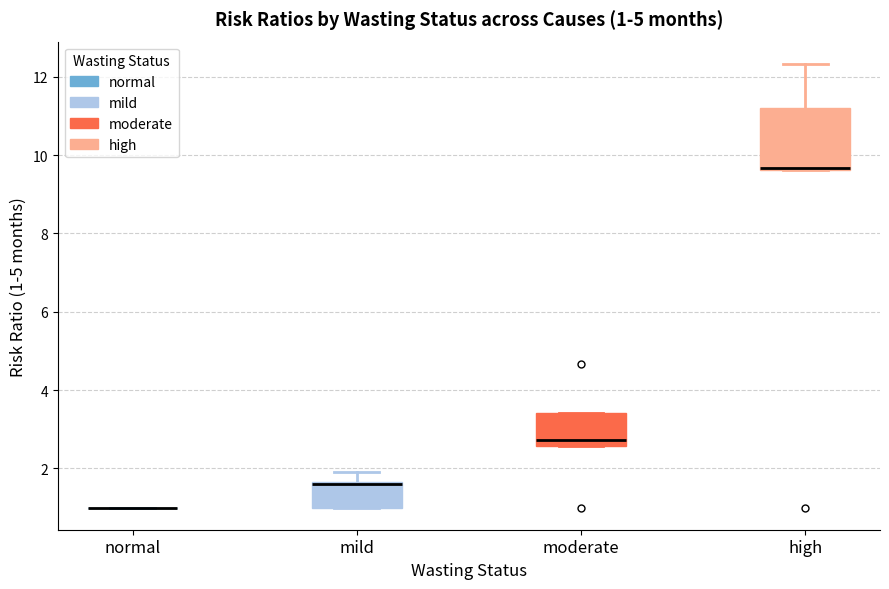

Which box is the tallest, from its lower edge to its upper edge?

high